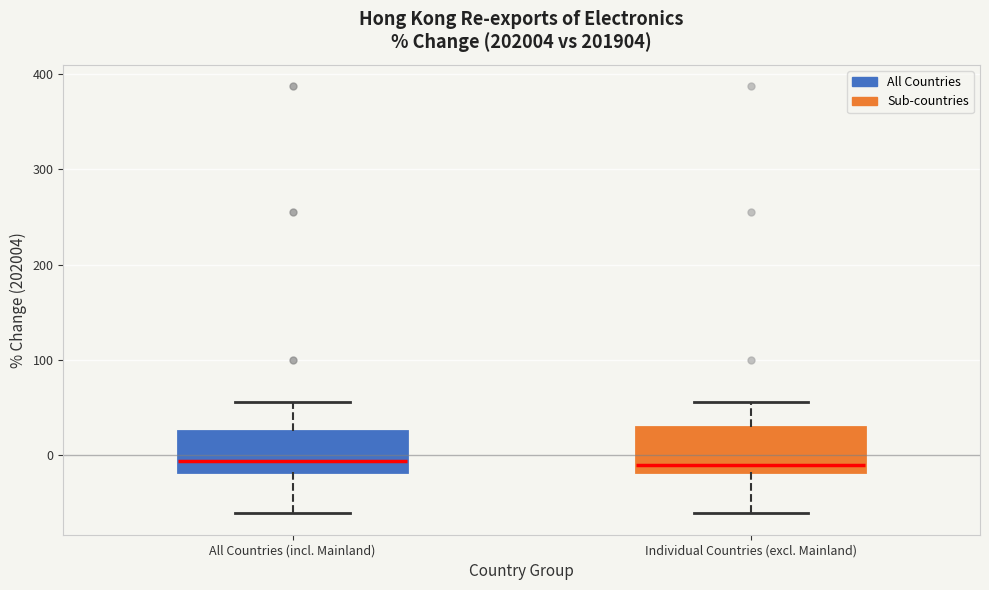

Reading left to right, read every box against the y-axis: the position of its median line, the range the box covers, and the ends of its whiskers. The values are not printed on the chart, so give them approximately, as read against the axis.

All Countries (incl. Mainland): median -10, box -20 to 30, whiskers -60 to 60
Individual Countries (excl. Mainland): median -10, box -20 to 30, whiskers -60 to 60